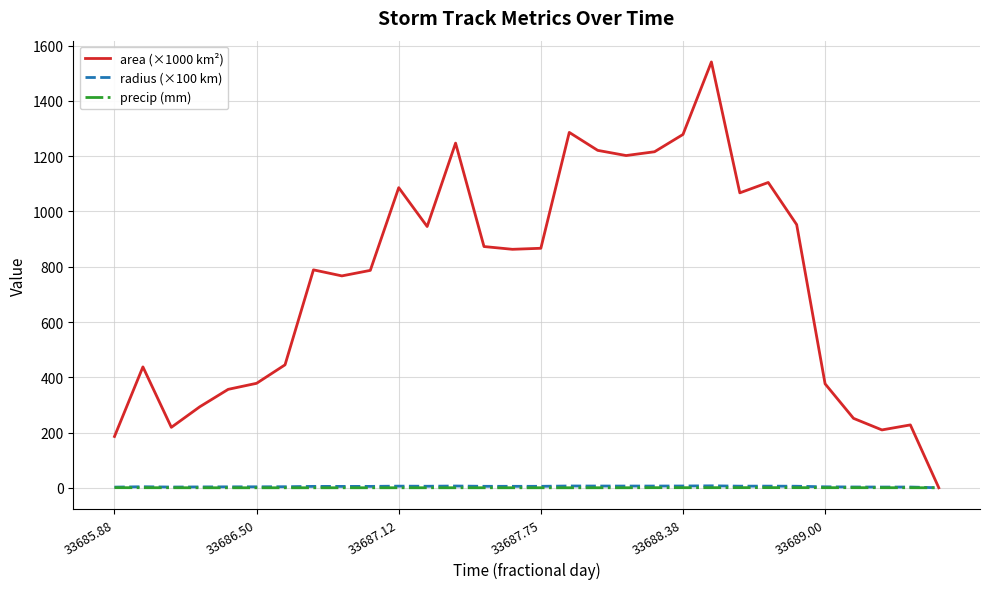

Which series has the largest total across all categories?

area (×1000 km²)